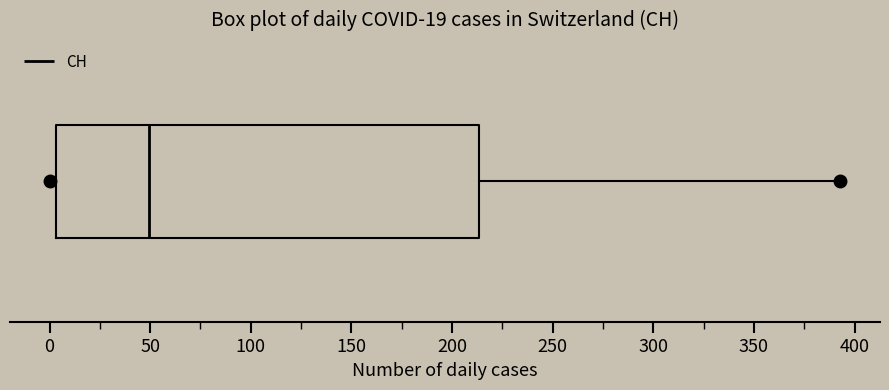

Transcribe this box plot: give where the median line is, the range the box spans, and where the two whiskers end, as read against the x-axis. The values are not printed on the chart, so give them approximately, as read against the axis.

median 50, box 5 to 215, whiskers 0 to 395